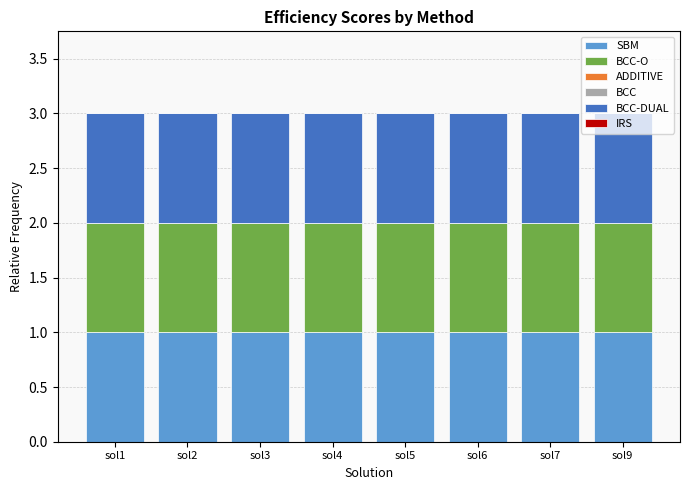

Which series has the largest total across all categories?

BCC-O